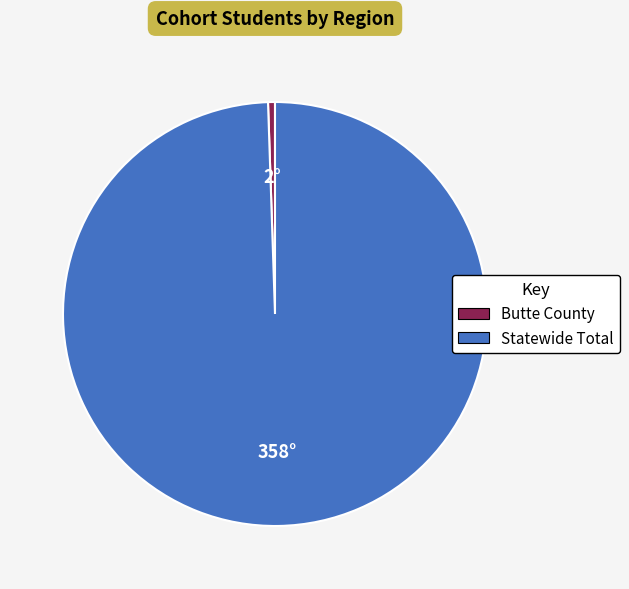

True or false: Statewide Total accounts for 88% of the total.

False